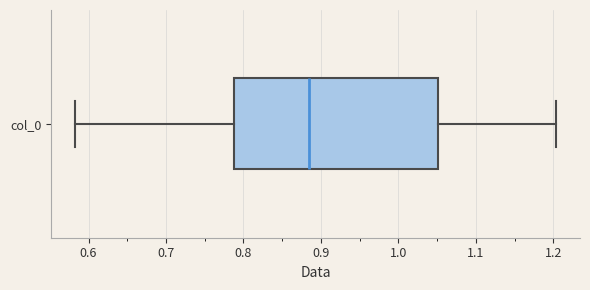

Where is the right edge of the box for col_0 on the x-axis? The values are not printed on the chart, so give them approximately, as read against the axis.

1.05